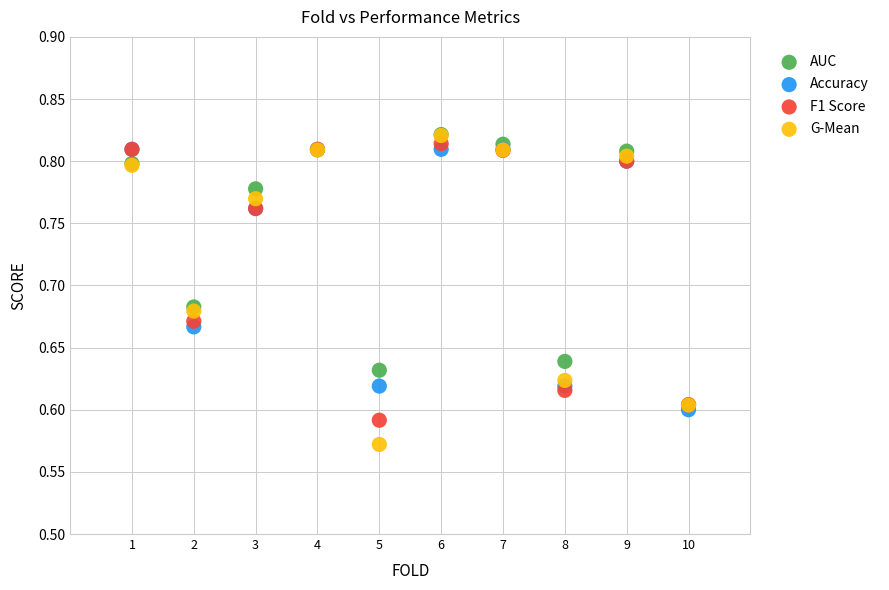

Which series reaches the minimum Y coordinate?

G-Mean